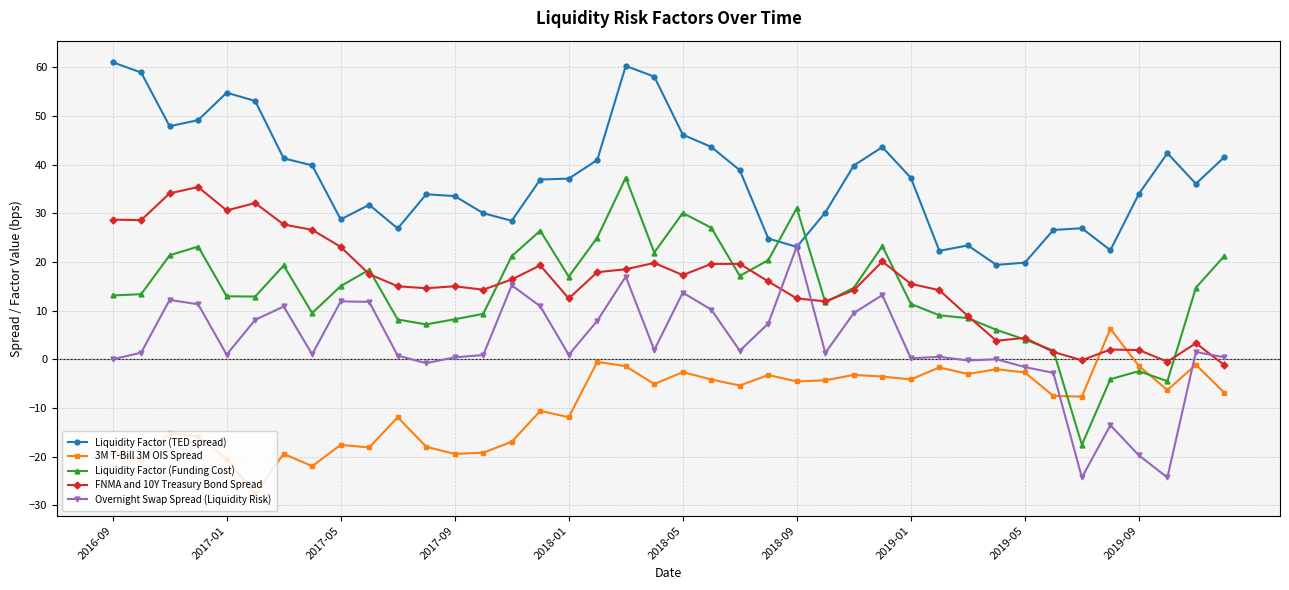

What is the difference between the maximum and minimum values in the 3M T-Bill 3M OIS Spread series?

34.0